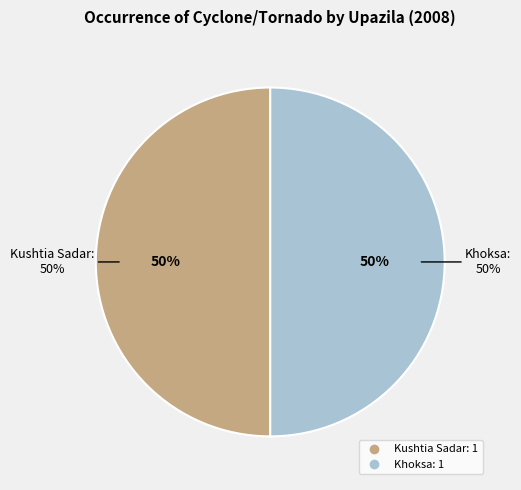

Is it true that Daulatpur is 1% of the pie?

False